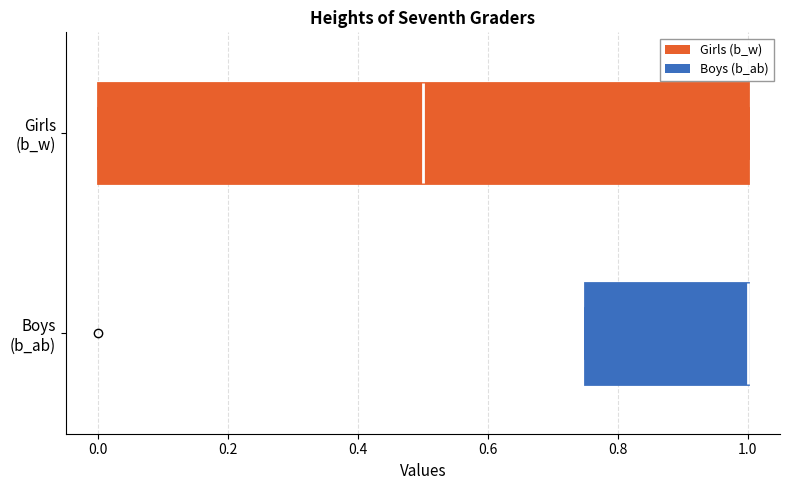

Reading bottom to top, transcribe this box plot: for each box, give where its median line is, the range the box spans, and where its two whiskers end, as read against the x-axis. The values are not printed on the chart, so give them approximately, as read against the axis.

Boys (b_ab): median 1.00 (drawn on the box's right edge), box 0.76 to 1.00, whiskers 0.76 to 1.00
Girls (b_w): median 0.50, box 0.00 to 1.00, whiskers 0.00 to 1.00